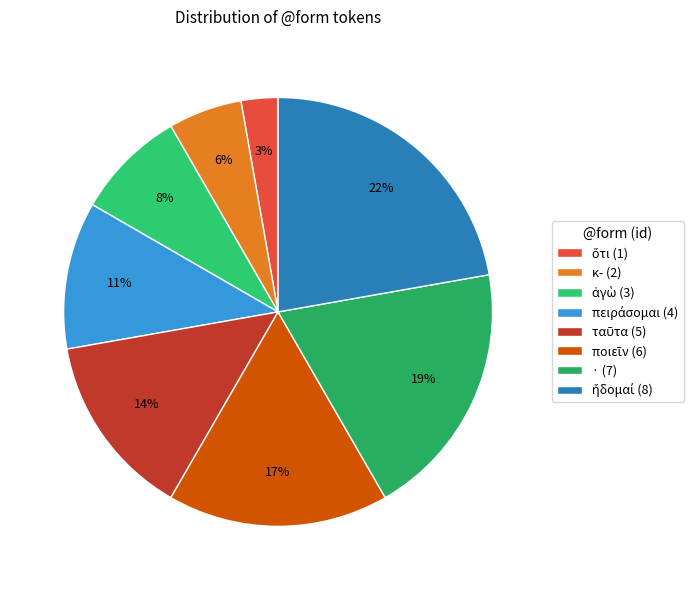

How many segments does this pie chart have?

8